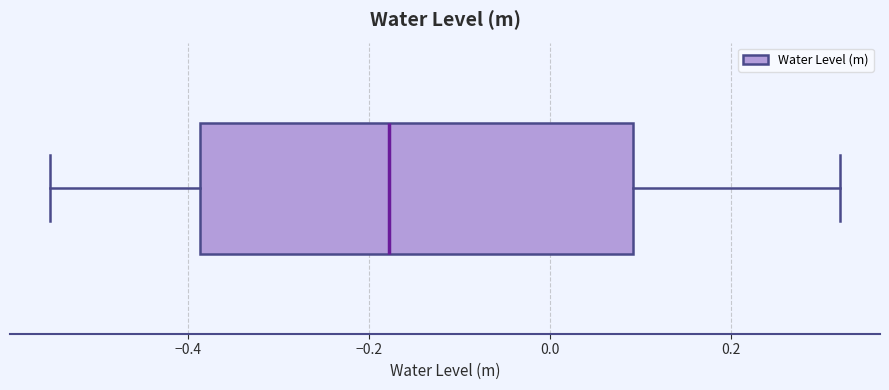

Where does the median line of the box sit on the x-axis? The values are not printed on the chart, so give them approximately, as read against the axis.

-0.18